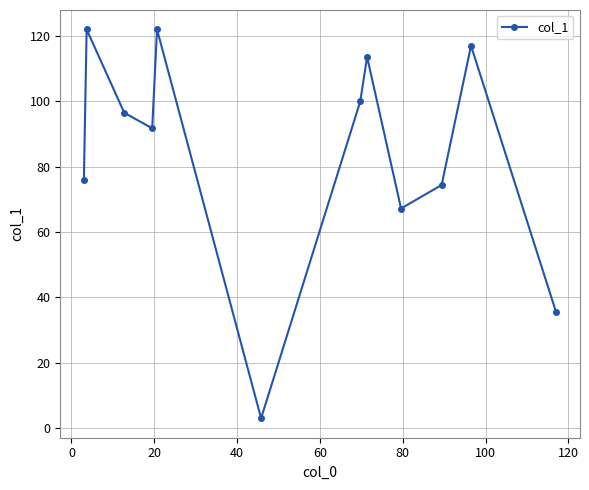

Reading left to right, transcribe all the data shown in this chart.

76.0	122.0	96.5	91.8	122.0	3.0	100.0	113.6	67.2	74.4	117.0	35.7